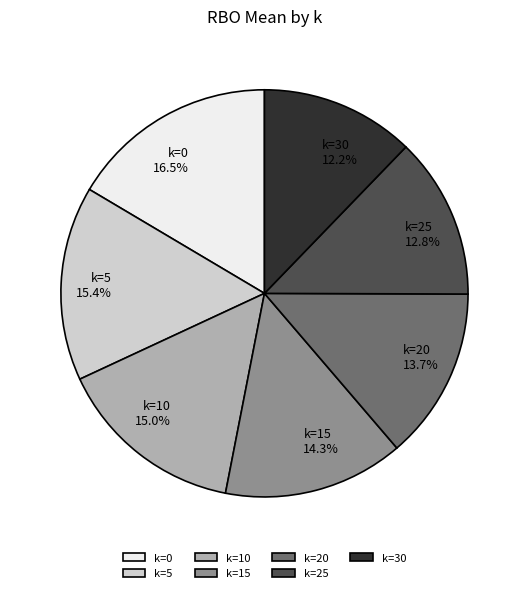

How many slices are in this pie chart?

7